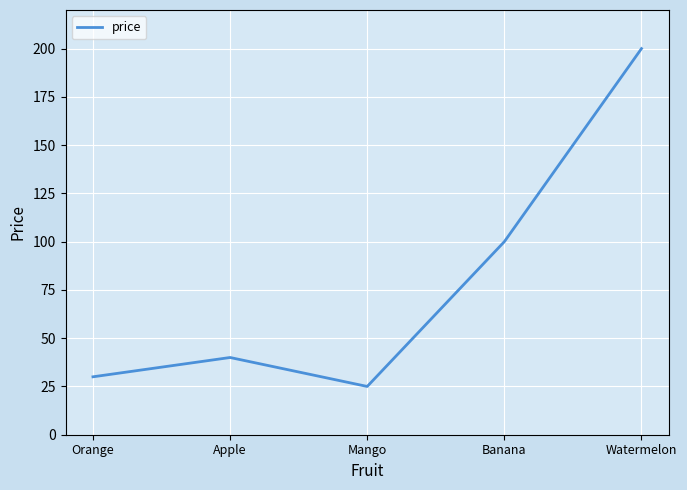

What is the difference between the values at Apple and Banana?

60